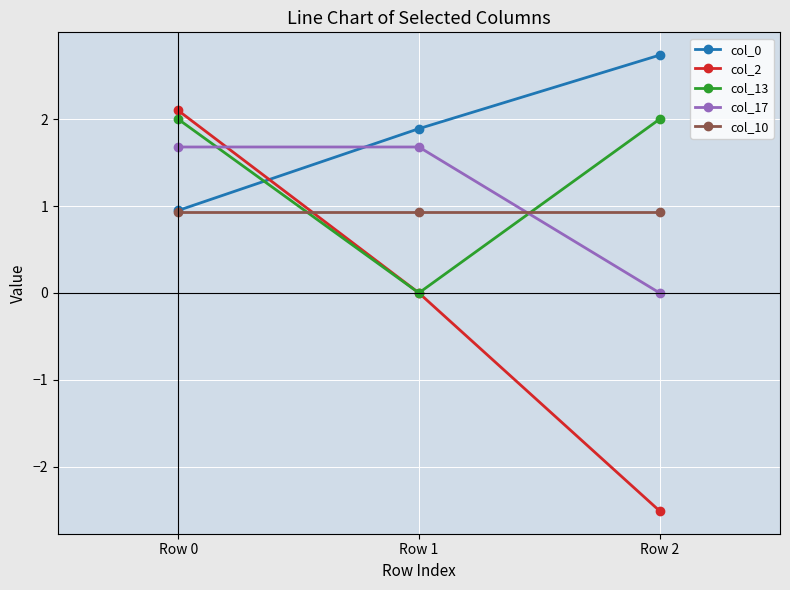

The value of col_2 at Row 0 is 2.1. True or false?

True